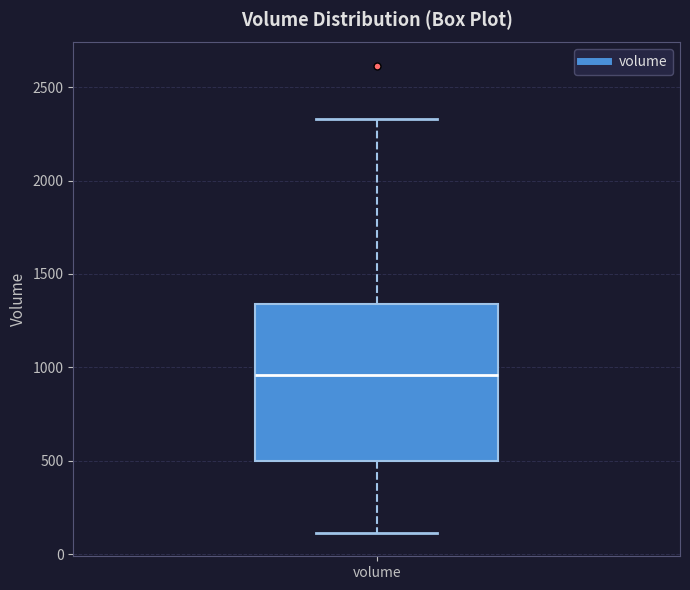

Read this box plot against the y-axis: the position of the median line, the range covered by the box, and the ends of both whiskers. The values are not printed on the chart, so give them approximately, as read against the axis.

median 950, box 500 to 1350, whiskers 100 to 2350